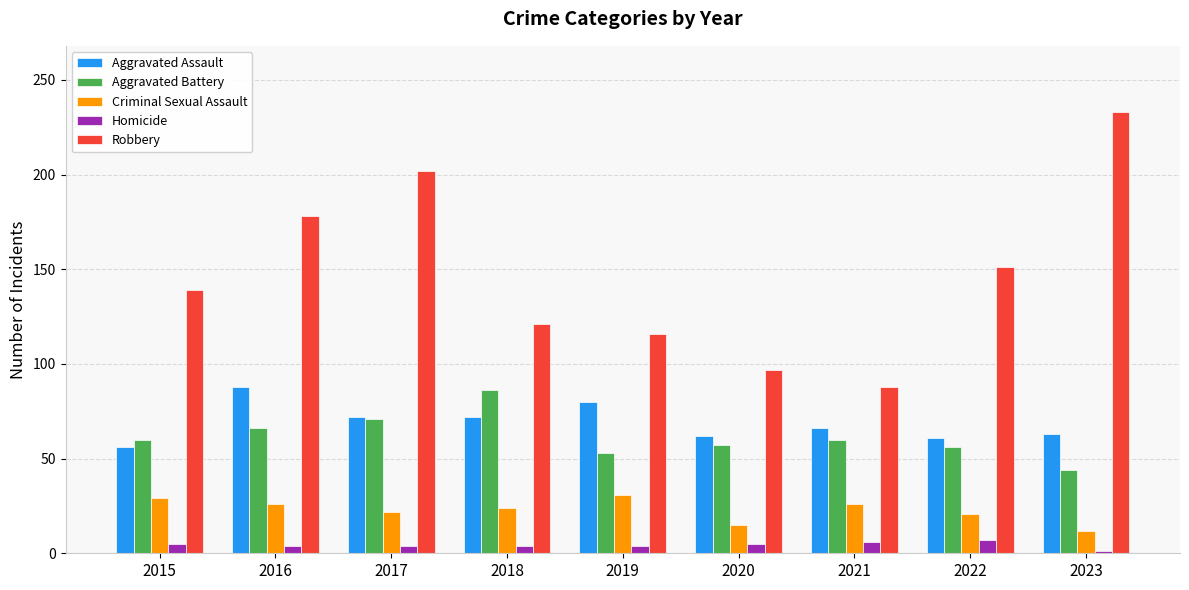

What is the smallest value displayed?

1